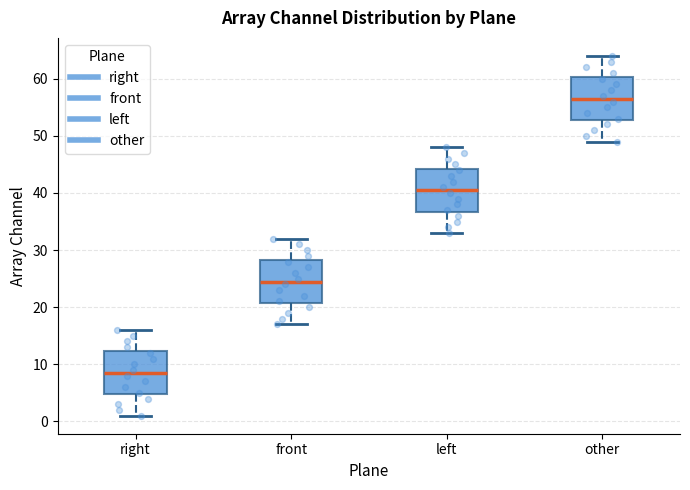

Reading left to right, transcribe this box plot: for each box, give where its median line is, the range the box spans, and where its two whiskers end, as read against the y-axis. The values are not printed on the chart, so give them approximately, as read against the axis.

right: median 9, box 5 to 12, whiskers 1 to 16
front: median 25, box 21 to 28, whiskers 17 to 32
left: median 41, box 37 to 44, whiskers 33 to 48
other: median 57, box 53 to 60, whiskers 49 to 64